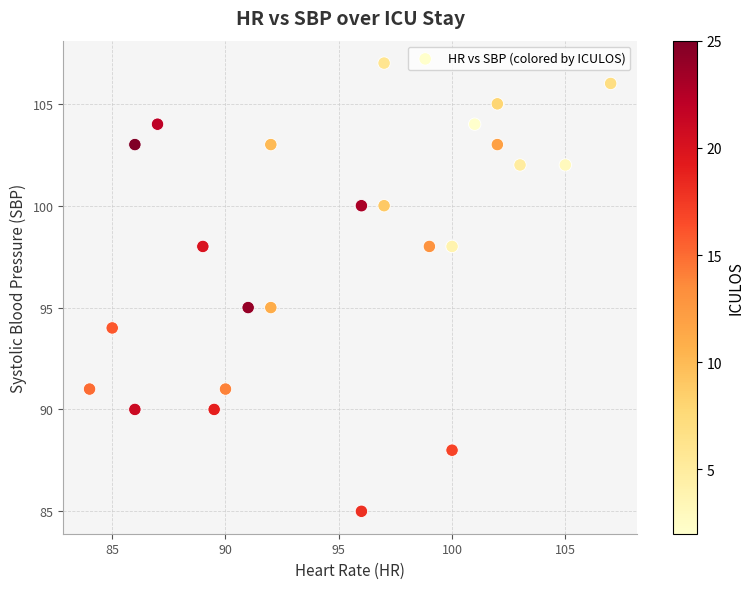

What is the range of Y values (max minus min)?

22